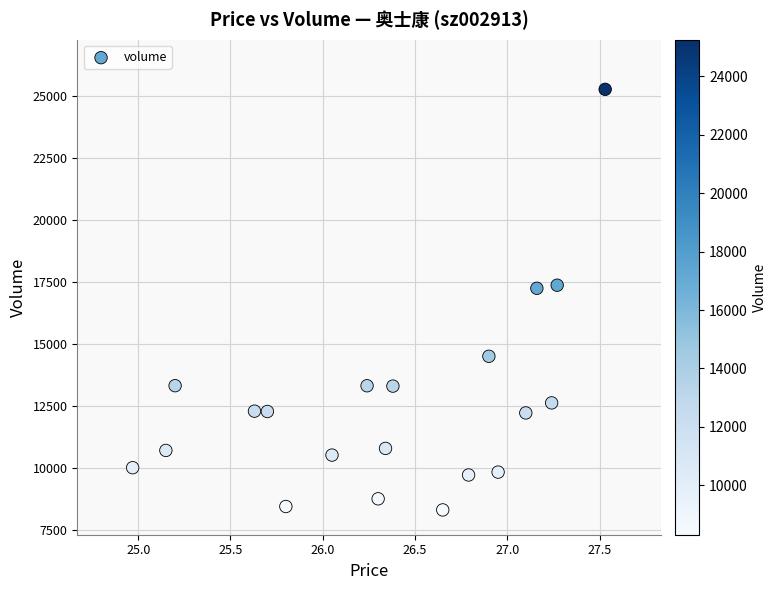

What is the range of Y values (max minus min)?

16955